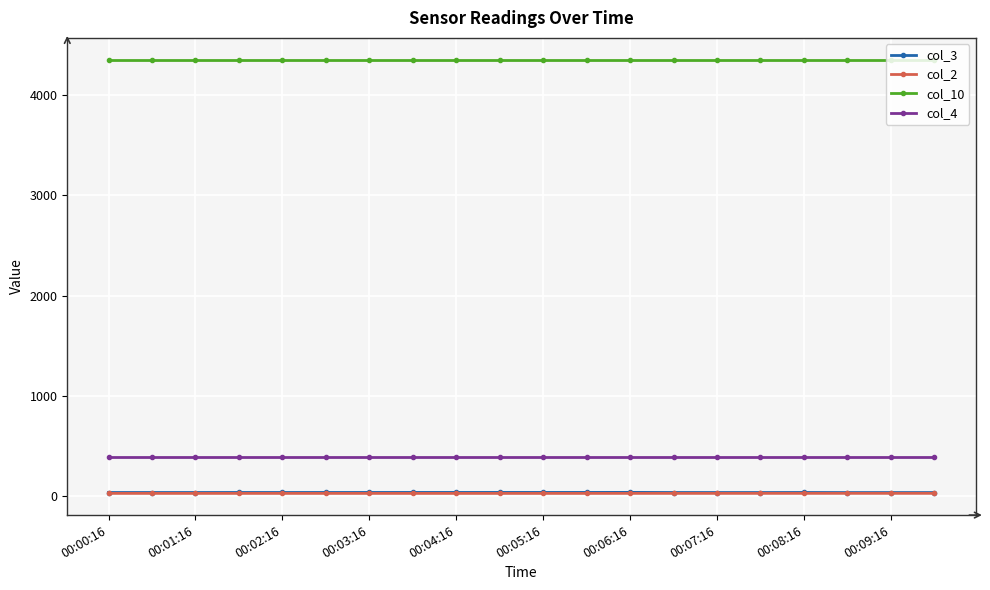

At how many categories does at least one series exceed 3583?

20